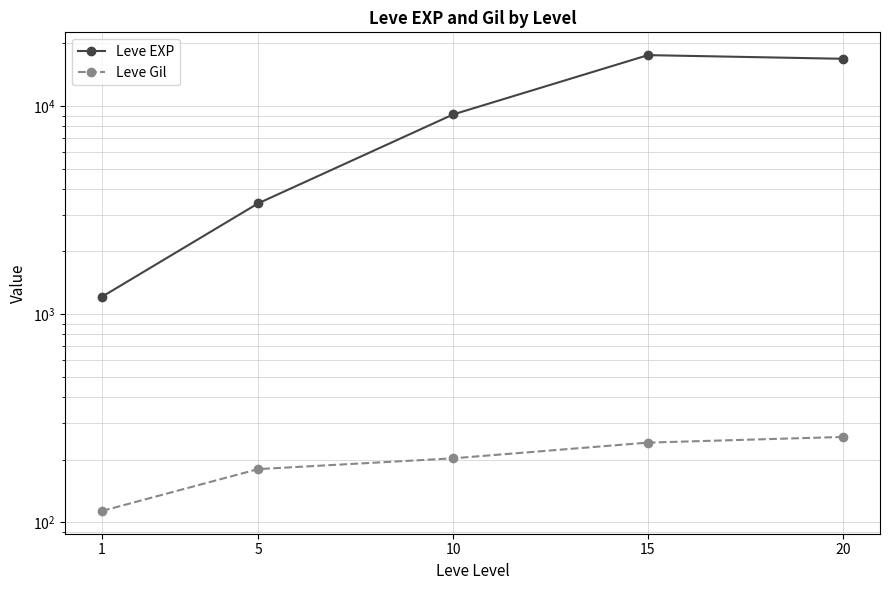

Reading right to left, extract all data points from this chart.

Leve EXP: 20=16865.0	15=17563.3	10=9106.7	5=3405.0	1=1213.3
Leve Gil: 20=257.0	15=241.3	10=202.8	5=180.0	1=113.3